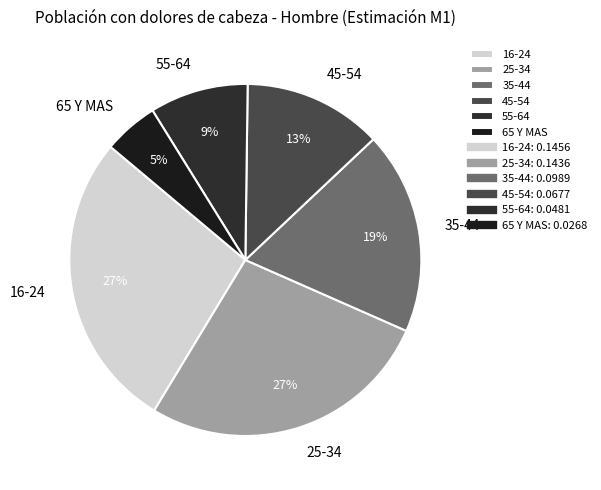

Does any single category account for the majority?

No